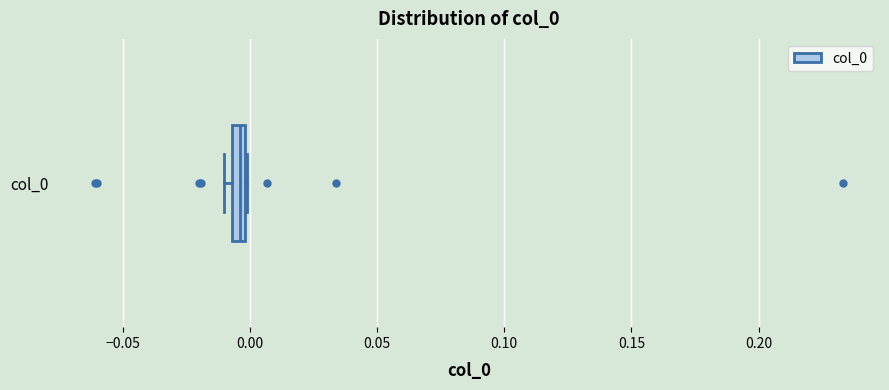

Where is the left edge of the box for col_0 on the x-axis? The values are not printed on the chart, so give them approximately, as read against the axis.

-0.005